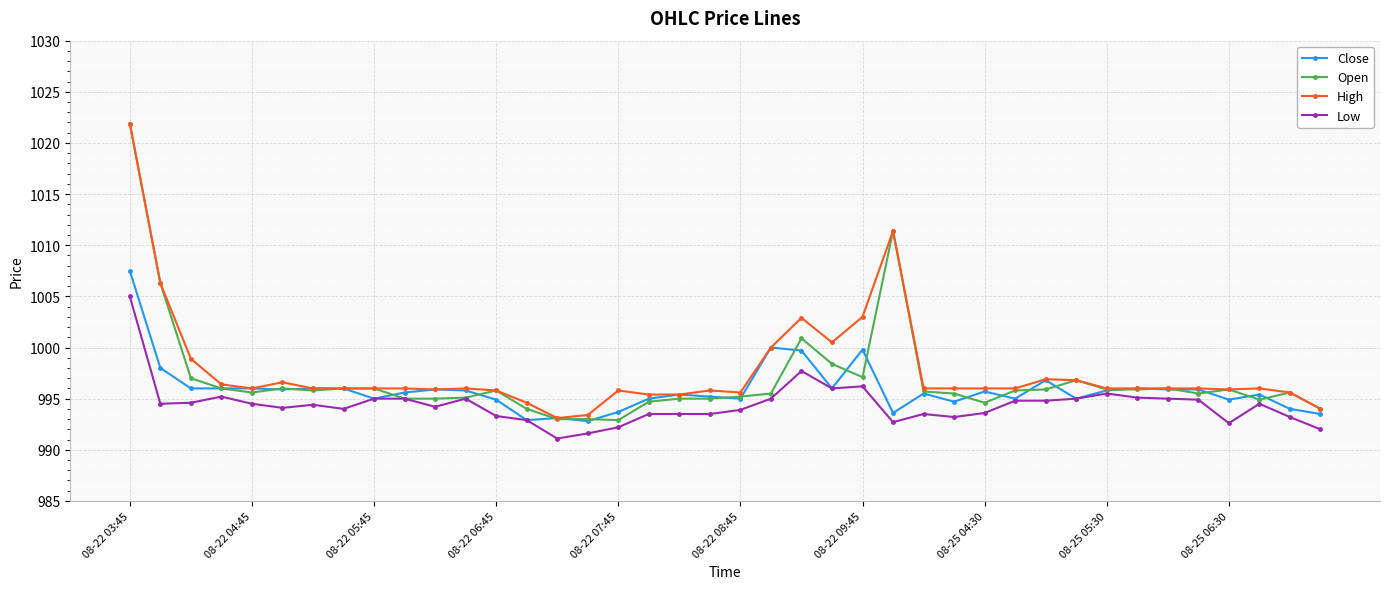

What is the maximum value for Close?

1007.5